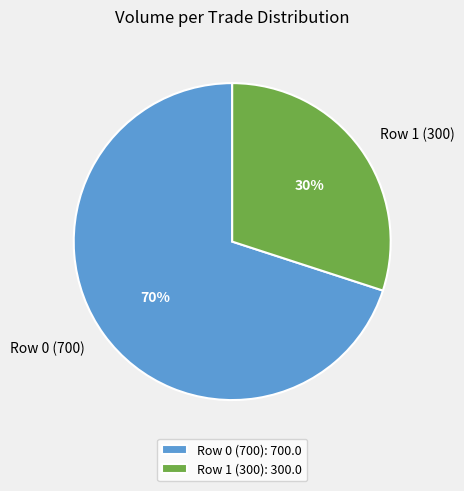

Count the number of slices in the pie.

2